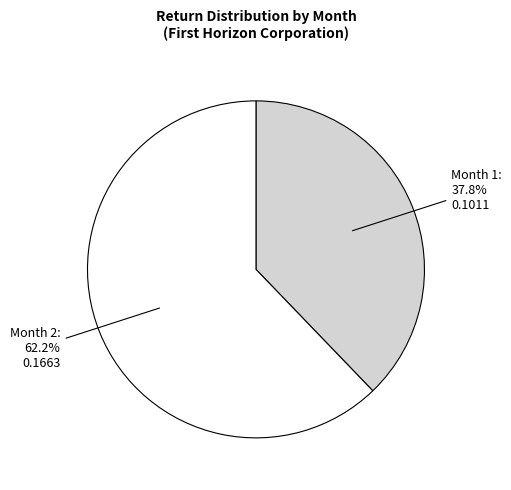

How many segments does this pie chart have?

2